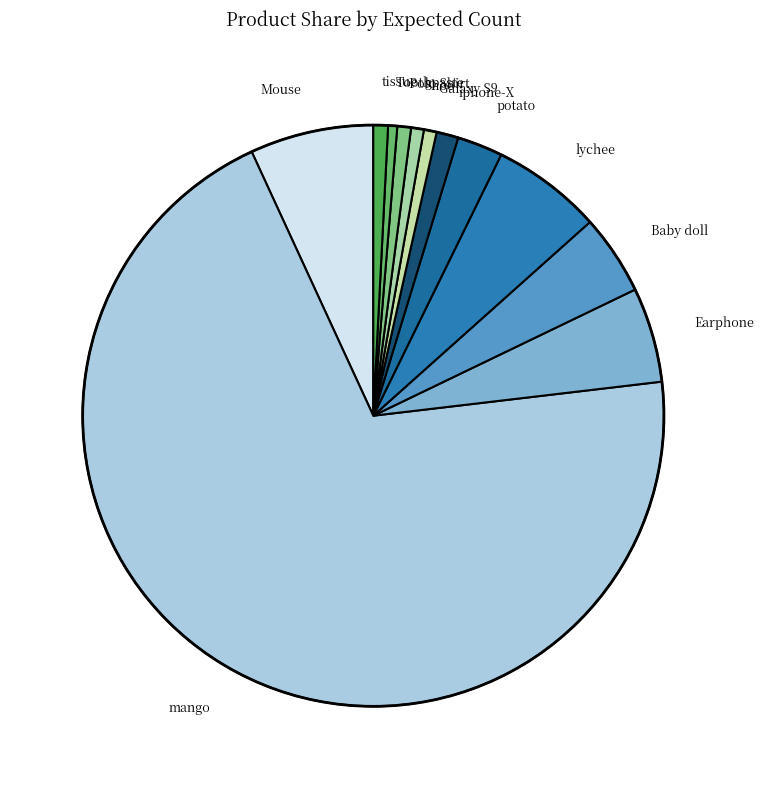

Between Baby doll and Earphone, which is larger?

Earphone